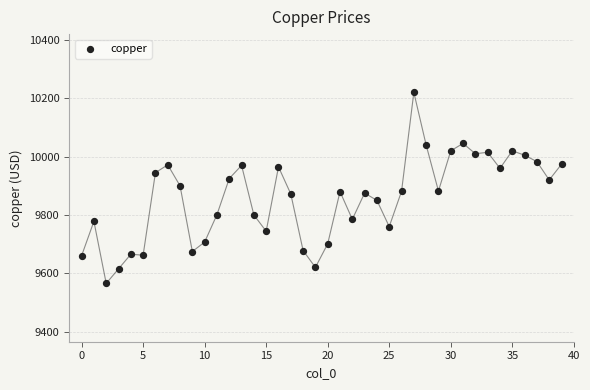

What is the range of Y values (max minus min)?

655.5